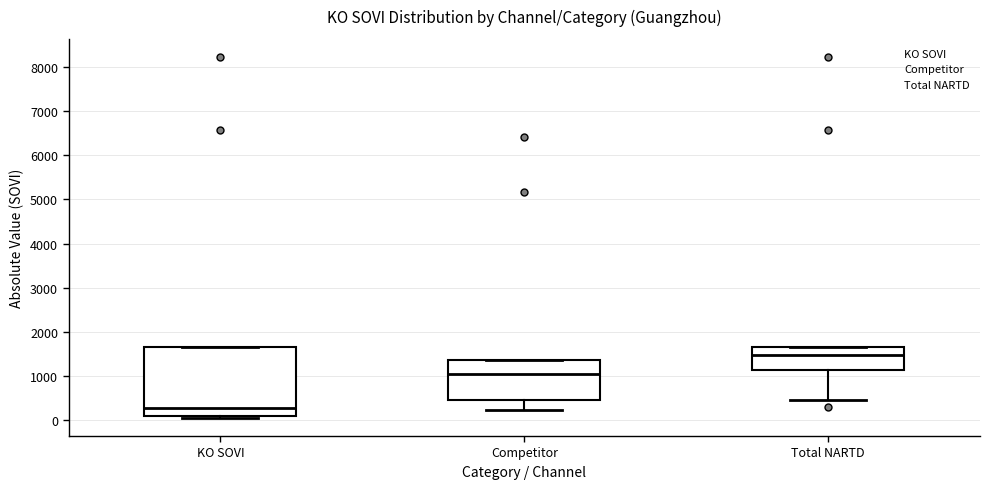

Which box is the tallest, from its lower edge to its upper edge?

KO SOVI